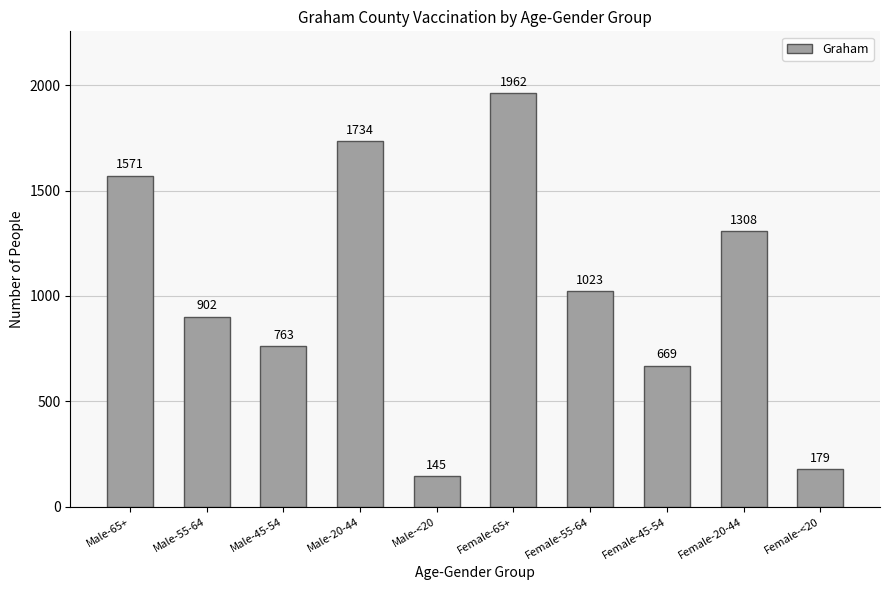

Reading left to right, transcribe all the data shown in this chart.

Male-65+=1571	Male-55-64=902	Male-45-54=763	Male-20-44=1734	Male-<20=145	Female-65+=1962	Female-55-64=1023	Female-45-54=669	Female-20-44=1308	Female-<20=179